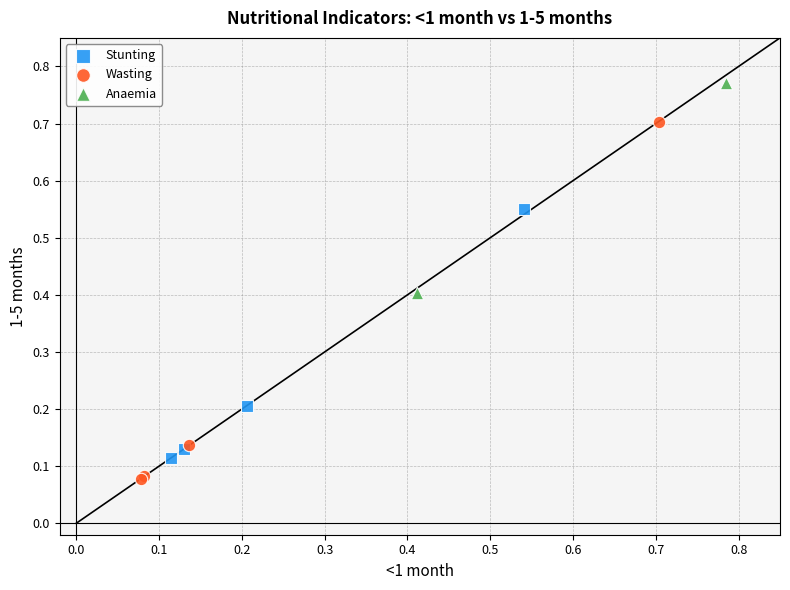

Which series reaches the maximum Y coordinate?

Anaemia